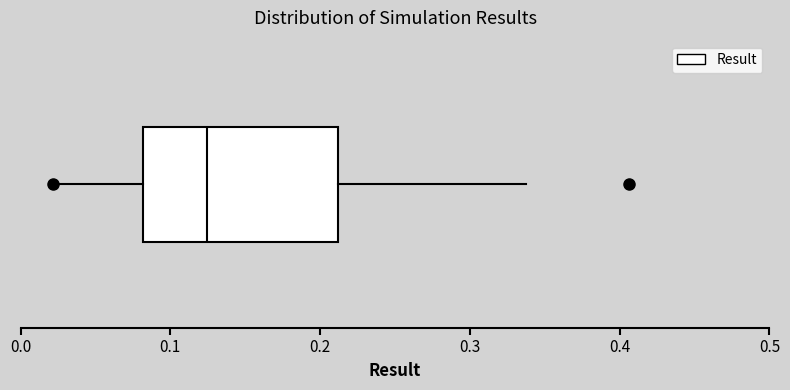

Transcribe this box plot: give where the median line is, the range the box spans, and where the two whiskers end, as read against the x-axis. The values are not printed on the chart, so give them approximately, as read against the axis.

median 0.12, box 0.08 to 0.21, whiskers 0.02 to 0.34